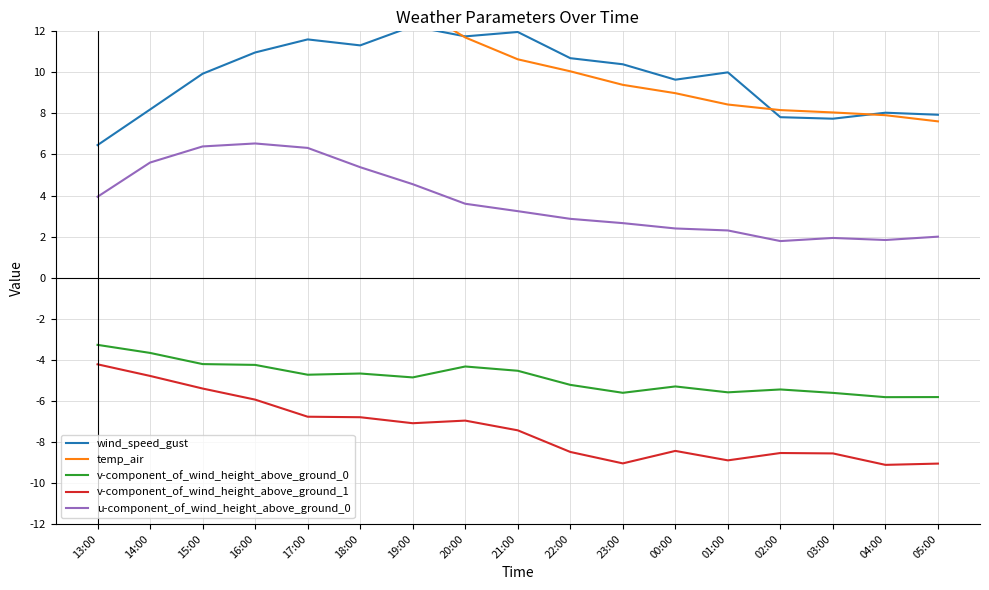

The value of wind_speed_gust at 04:00 is 8.0. True or false?

True